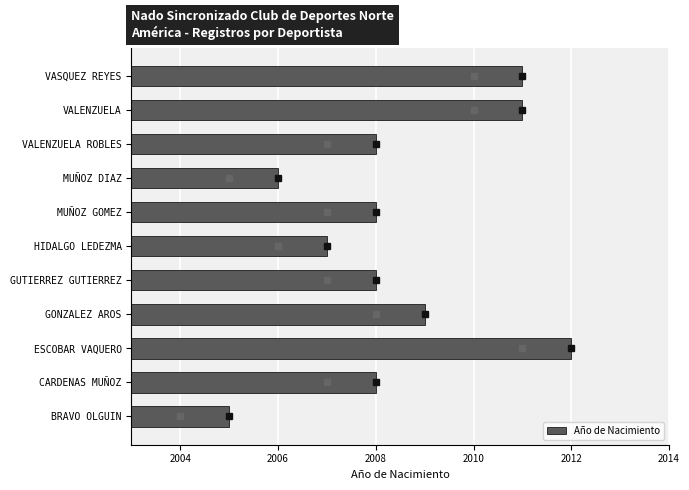

At which category does the chart reach its minimum across all series?

BRAVO OLGUIN